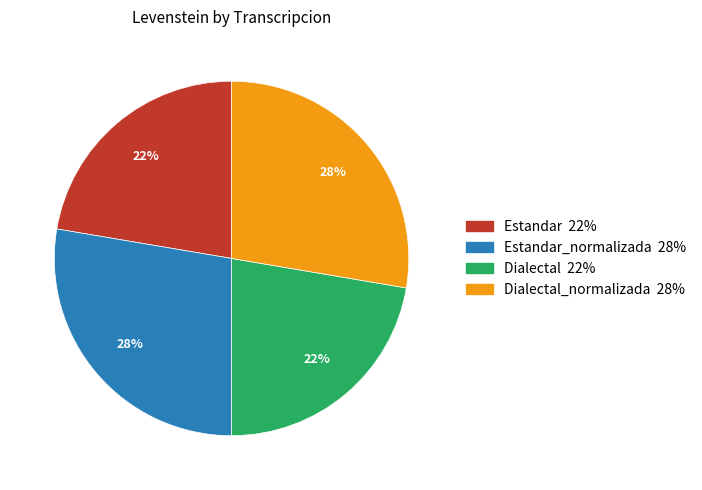

Does any single category account for the majority?

No